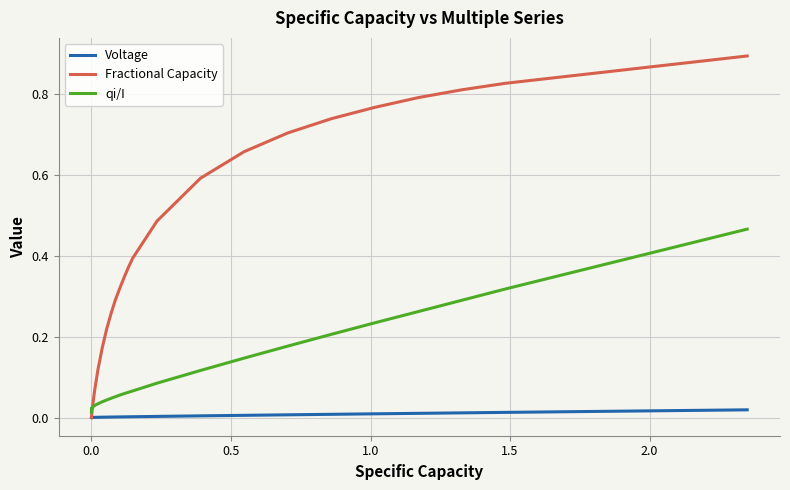

How many categories are shown in the chart?

38